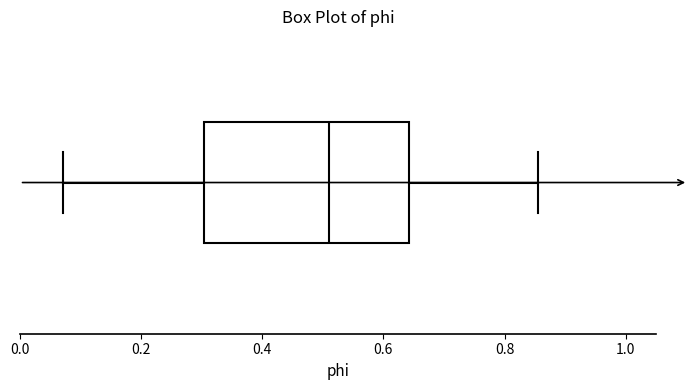

Where does the right whisker of the box end on the x-axis? The values are not printed on the chart, so give them approximately, as read against the axis.

0.86